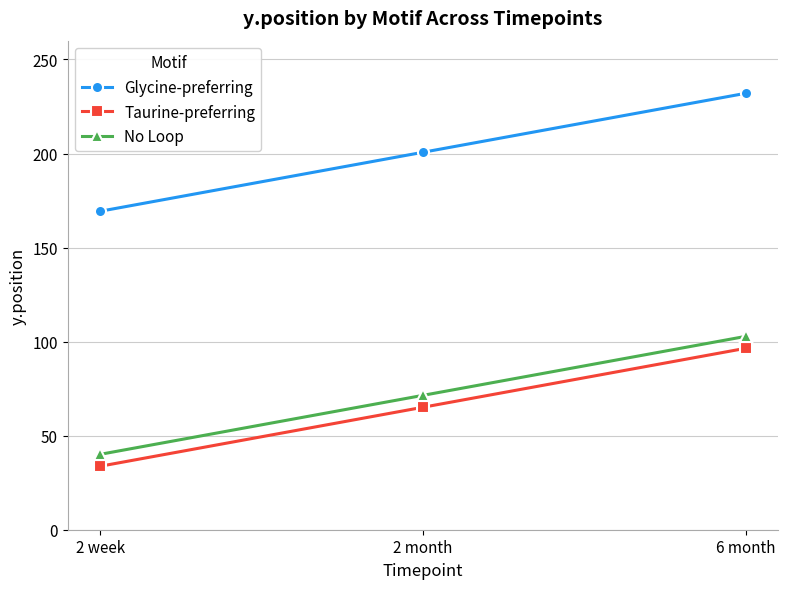

Is it true that No Loop equals 71.4 at 2 month?

True